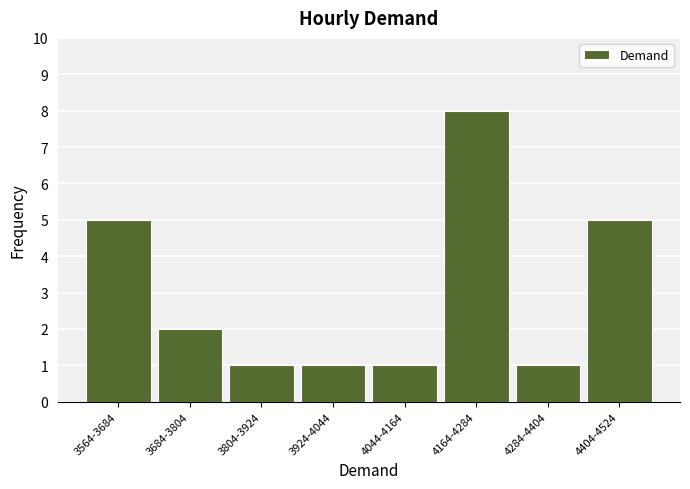

Reading left to right, extract all data points from this chart.

5	2	1	1	1	8	1	5